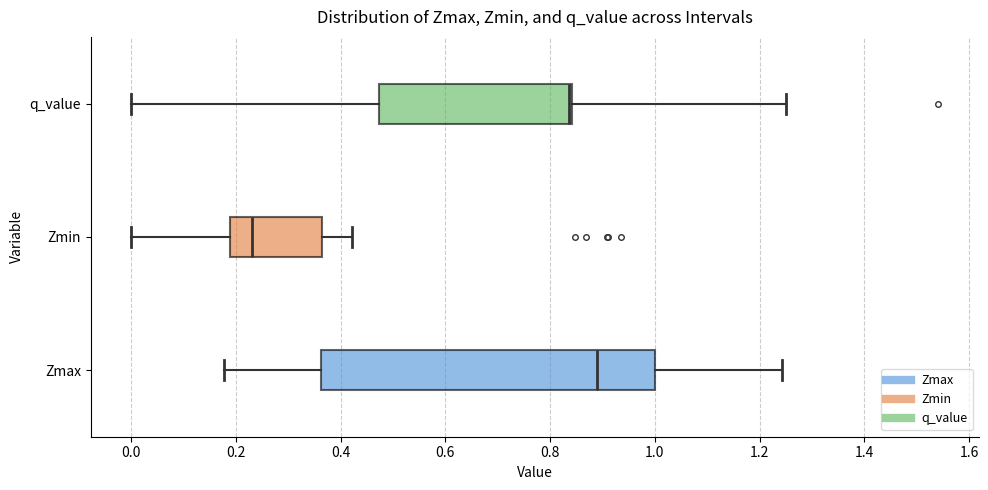

Reading bottom to top, transcribe this box plot: for each box, give where its median line is, the range the box spans, and where its two whiskers end, as read against the x-axis. The values are not printed on the chart, so give them approximately, as read against the axis.

Zmax: median 0.90, box 0.36 to 1.00, whiskers 0.18 to 1.24
Zmin: median 0.24, box 0.18 to 0.36, whiskers 0.00 to 0.42
q_value: median 0.84 (drawn on the box's right edge), box 0.48 to 0.84, whiskers 0.00 to 1.24